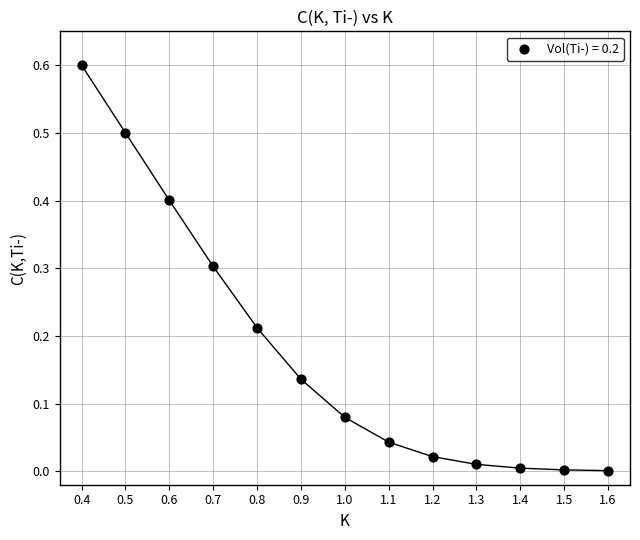

What is the range of X values (max minus min)?

1.2